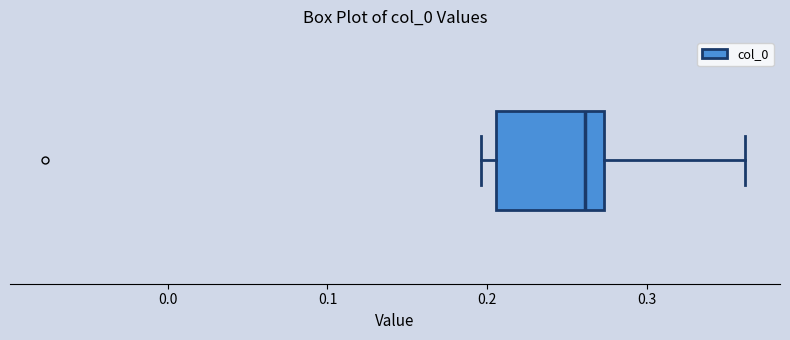

Read this box plot against the x-axis: the position of the median line, the range covered by the box, and the ends of both whiskers. The values are not printed on the chart, so give them approximately, as read against the axis.

median 0.26, box 0.21 to 0.27, whiskers 0.20 to 0.36